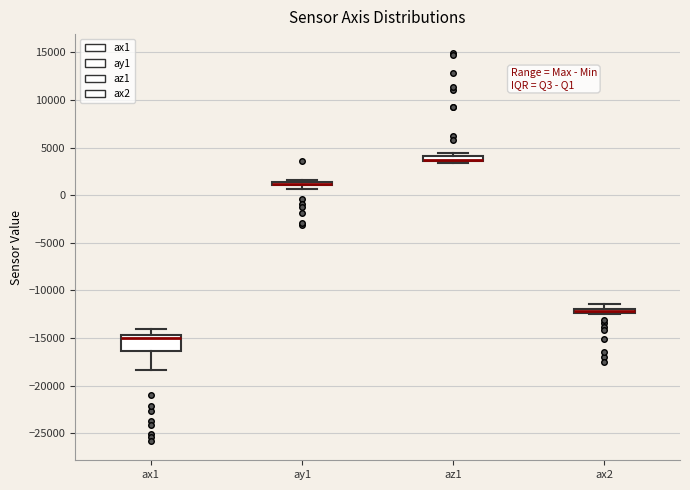

Where does the lower whisker of the box for ax1 end on the y-axis? The values are not printed on the chart, so give them approximately, as read against the axis.

-18500